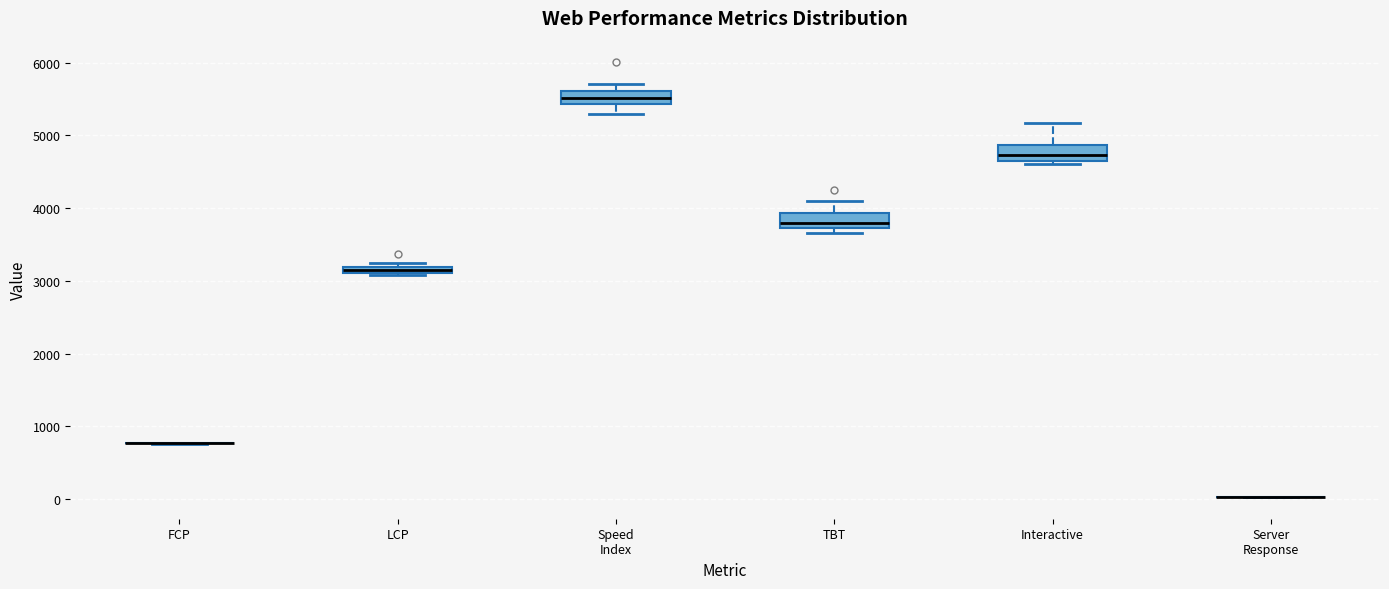

Where is the upper edge of the box for TBT on the y-axis? The values are not printed on the chart, so give them approximately, as read against the axis.

3900